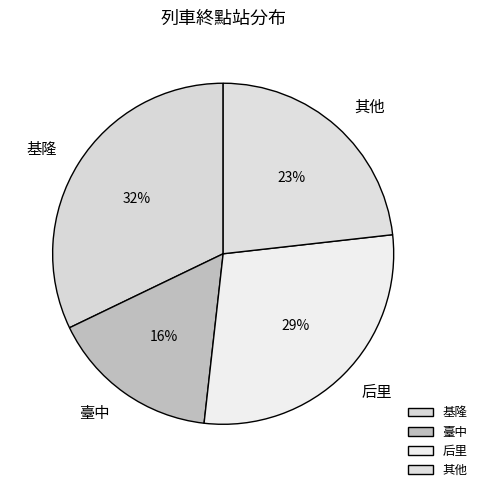

Does 后里 account for over 50% of the chart?

No